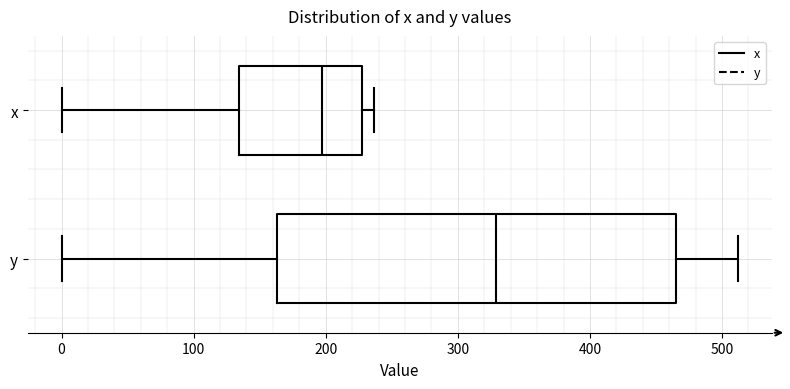

Reading bottom to top, transcribe this box plot: for each box, give where its median line is, the range the box spans, and where its two whiskers end, as read against the x-axis. The values are not printed on the chart, so give them approximately, as read against the axis.

y: median 330, box 160 to 460, whiskers 0 to 510
x: median 200, box 130 to 230, whiskers 0 to 240